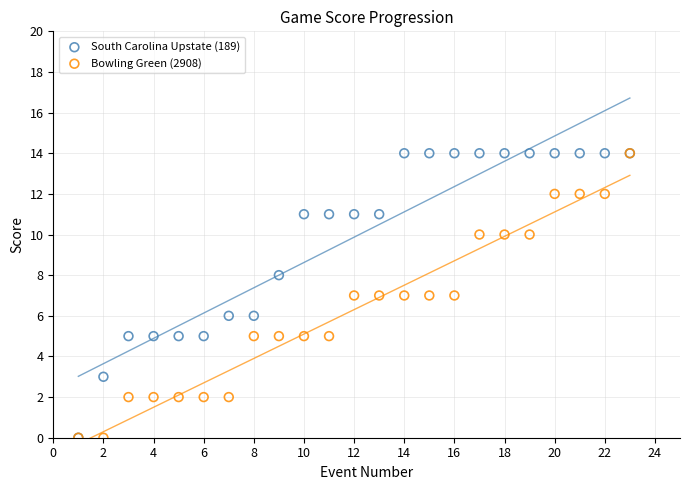

What are all the series names shown in the legend?

South Carolina Upstate (189), Bowling Green (2908)